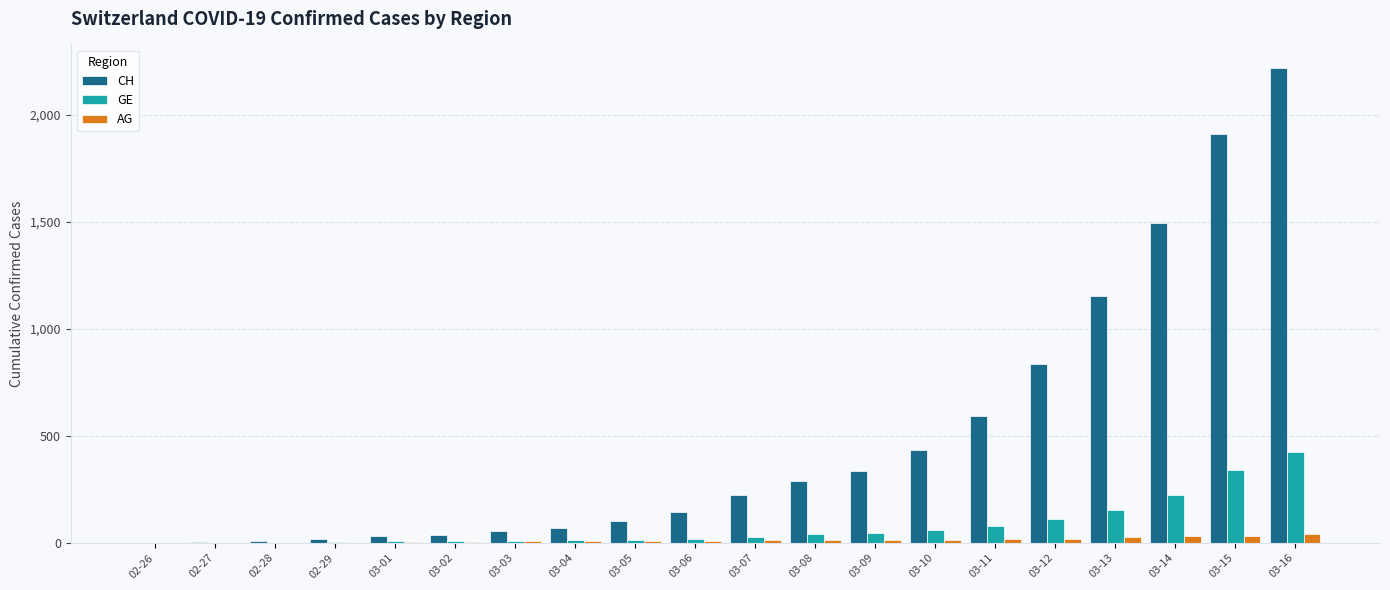

At which label is CH closest to 1109?

03-13